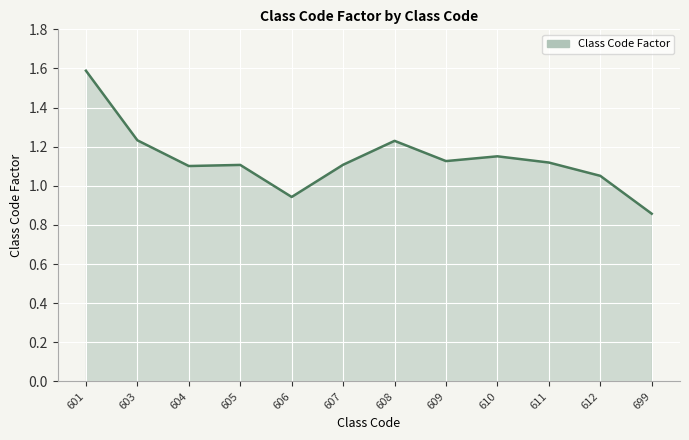

What is the difference between the maximum and minimum values?

0.7